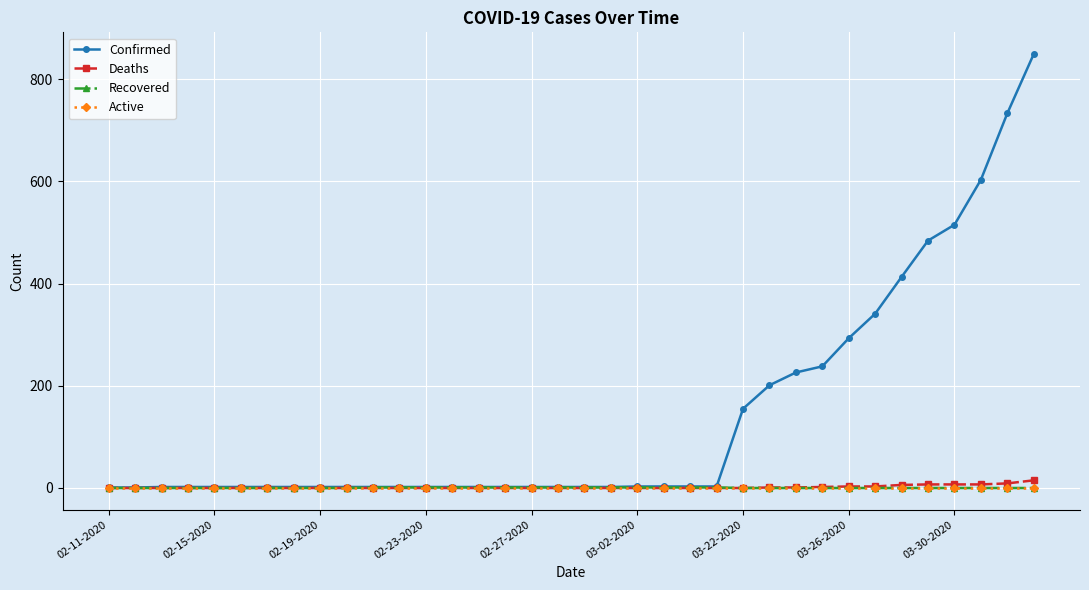

Which series has the largest range (max minus min)?

Confirmed